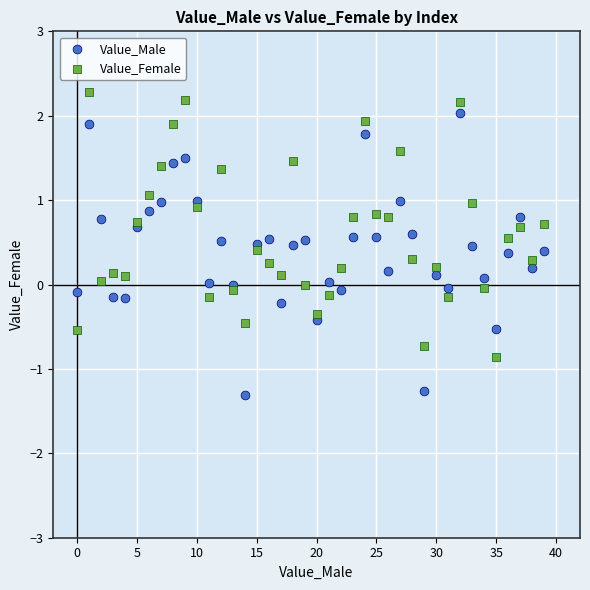

Which series contains the lowest Y value?

Value_Male